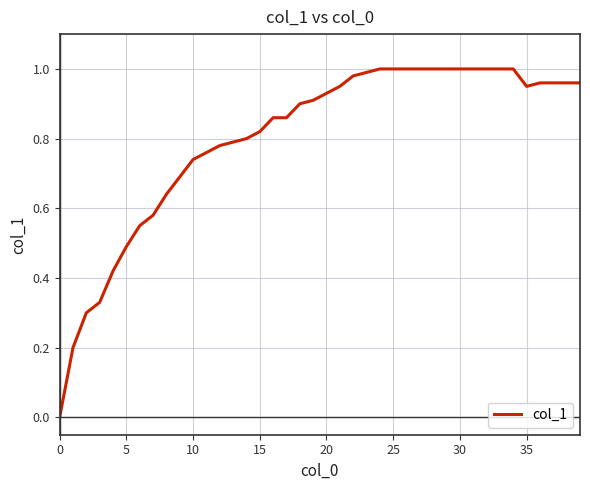

Where is the first local minimum?

35